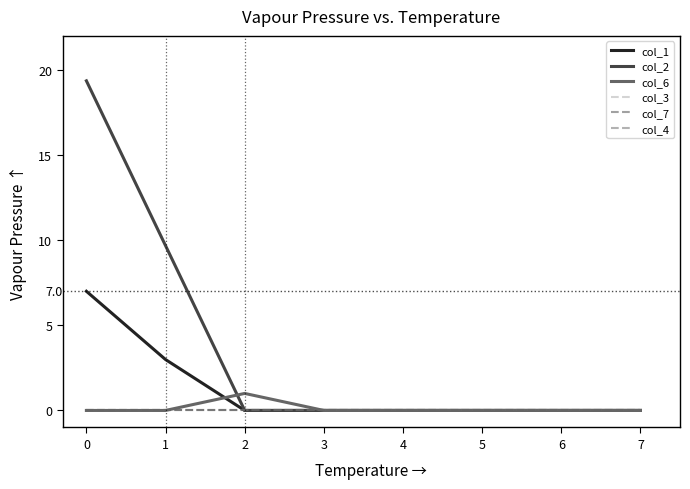

Which series has the largest total across all categories?

col_2